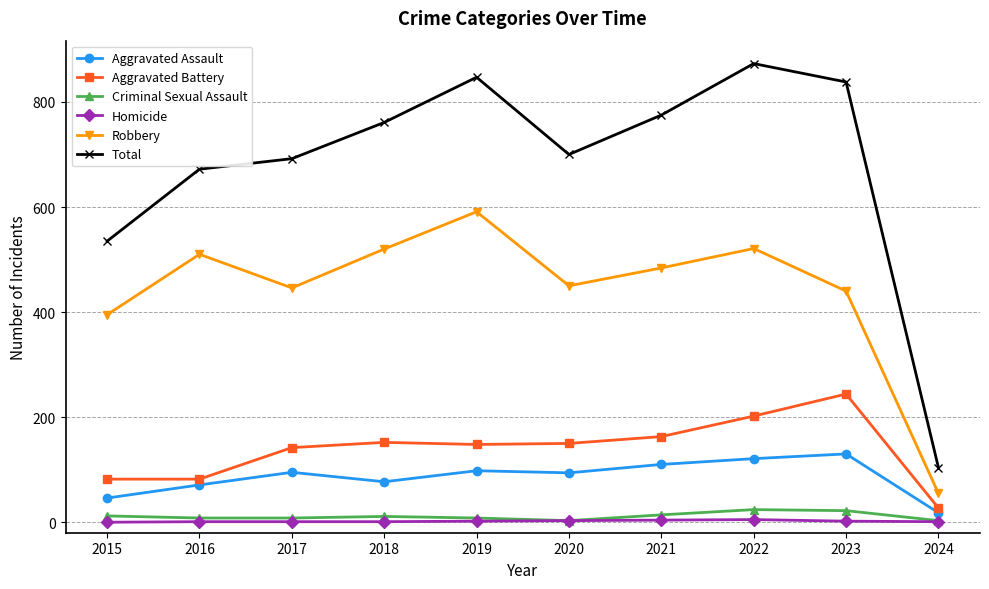

Where is the first local maximum for Aggravated Assault?

2017